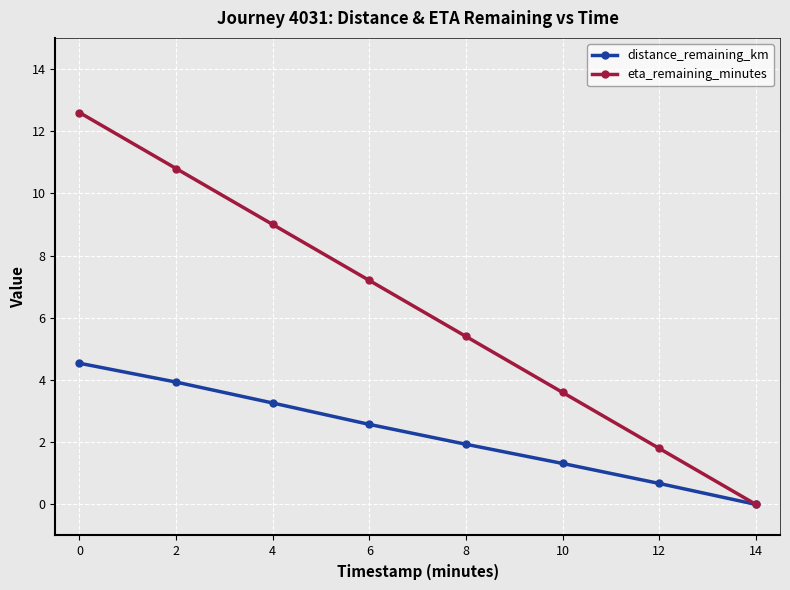

Count the number of categories in the chart.

8